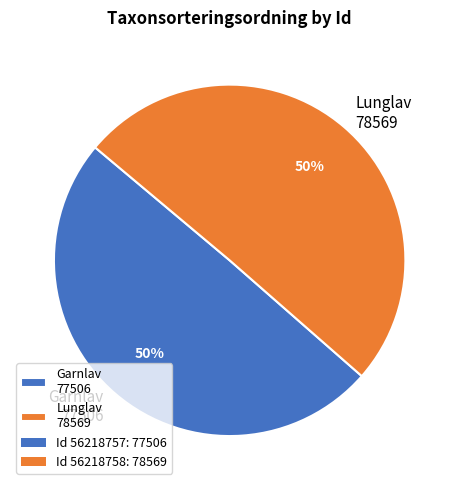

Approximately how many times larger is the value at Garnlav 77506 compared to Lunglav 78569?

1.0